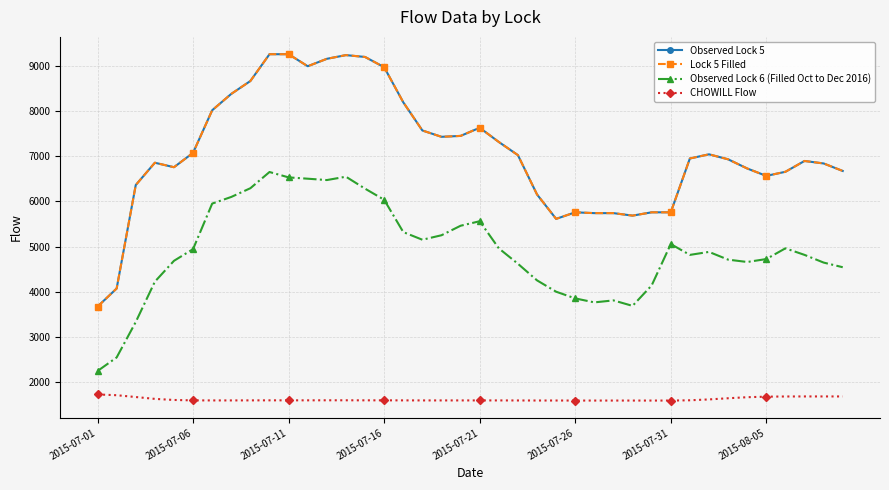

What is the sum of all CHOWILL Flow values?

64940